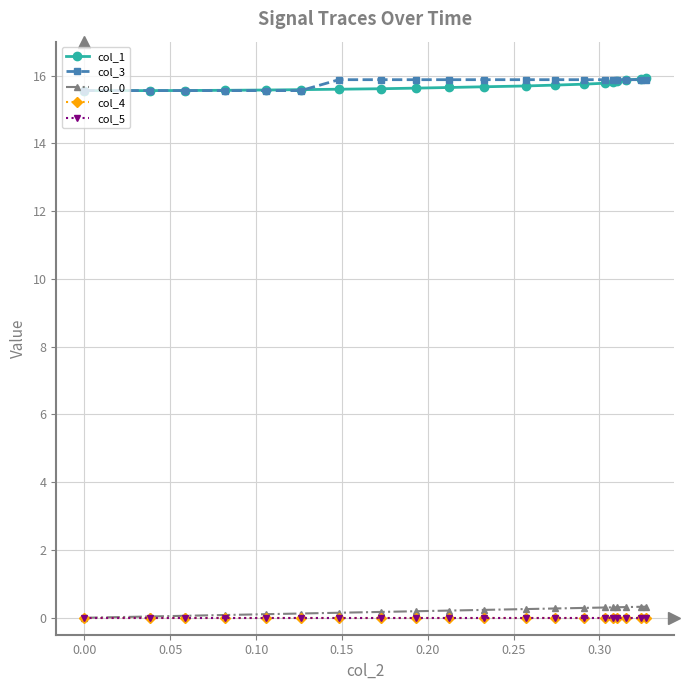

True or false: col_0 and col_5 intersect in this chart.

False